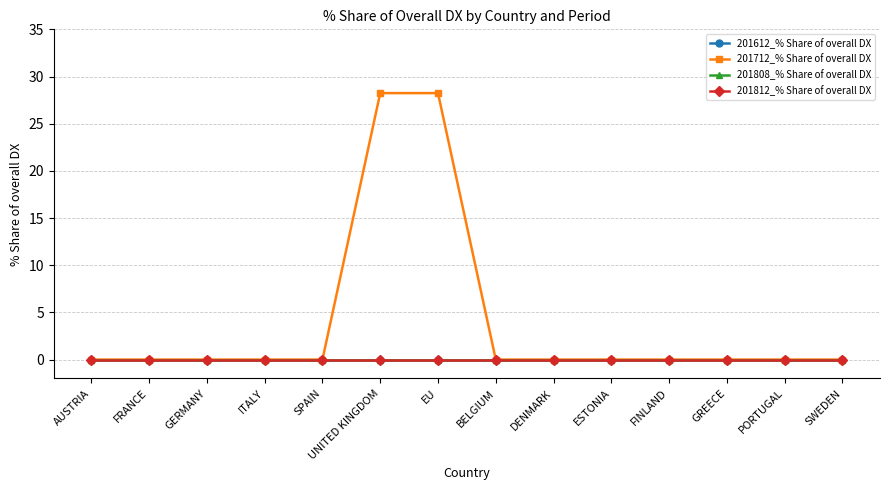

True or false: 201812_% Share of overall DX has more than 0 points higher than both neighbors.

False